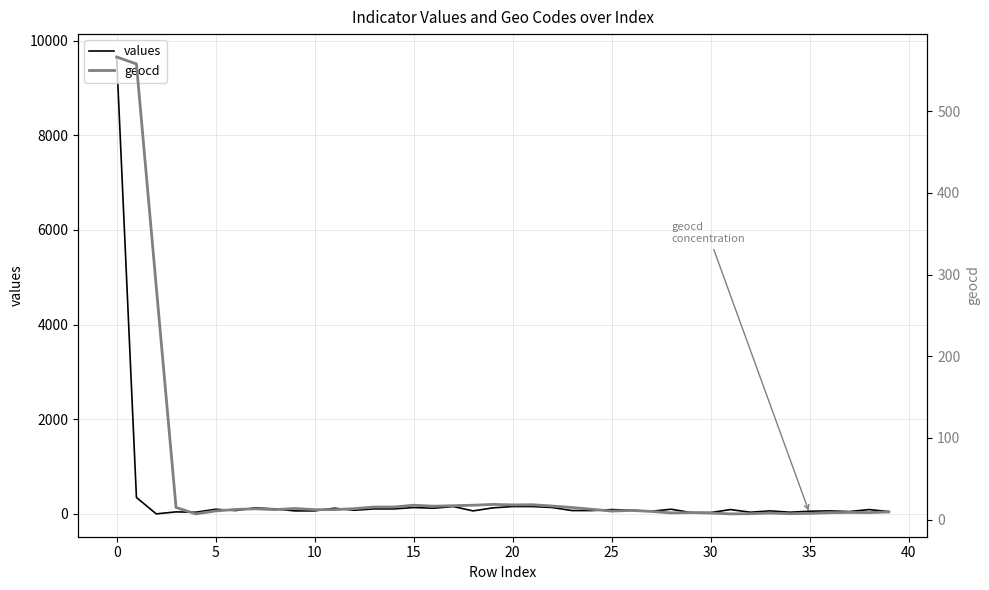

Is this an area chart (filled region under the line)?

No